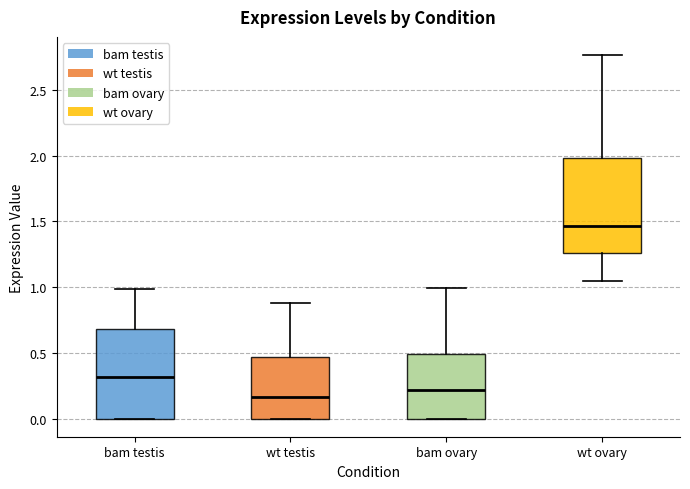

Reading left to right, read every box against the y-axis: the position of its median line, the range the box covers, and the ends of its whiskers. The values are not printed on the chart, so give them approximately, as read against the axis.

bam testis: median 0.30, box 0.00 to 0.70, whiskers 0.00 to 1.00
wt testis: median 0.15, box 0.00 to 0.45, whiskers 0.00 to 0.90
bam ovary: median 0.20, box 0.00 to 0.50, whiskers 0.00 to 1.00
wt ovary: median 1.45, box 1.25 to 2.00, whiskers 1.05 to 2.75